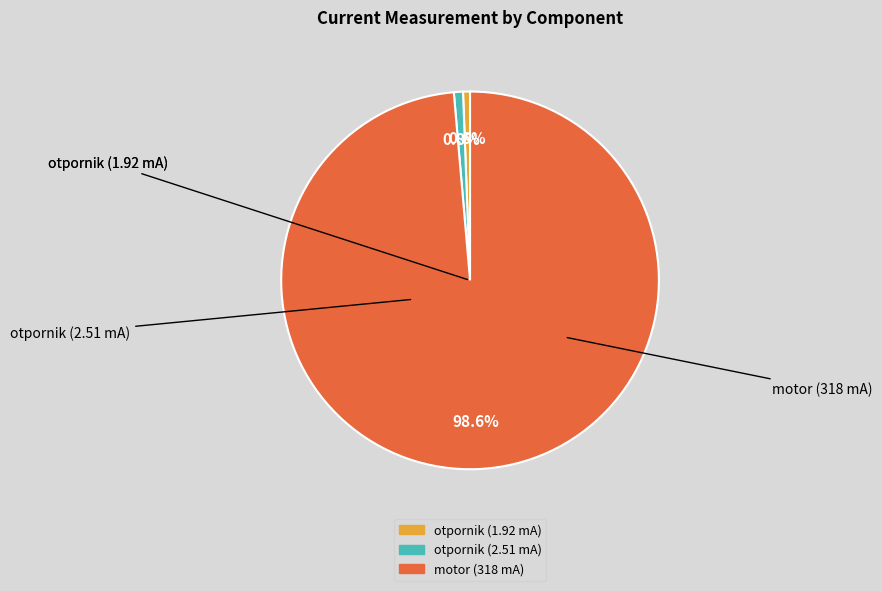

To the nearest percent, what is the difference between the largest and smallest slice percentages?

98%